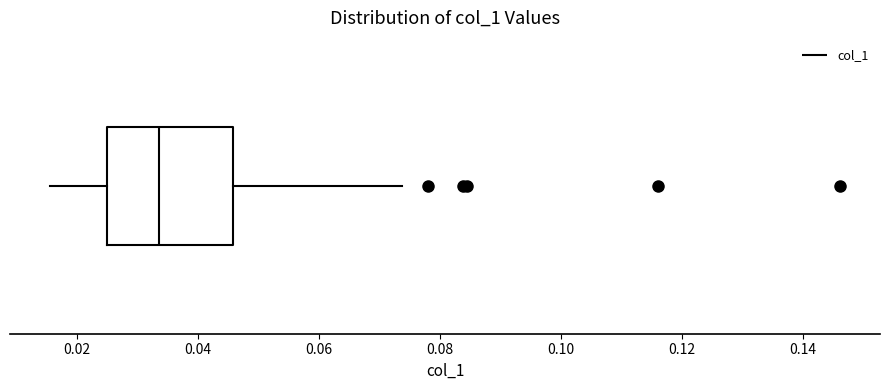

Where is the left edge of the box on the x-axis? The values are not printed on the chart, so give them approximately, as read against the axis.

0.026